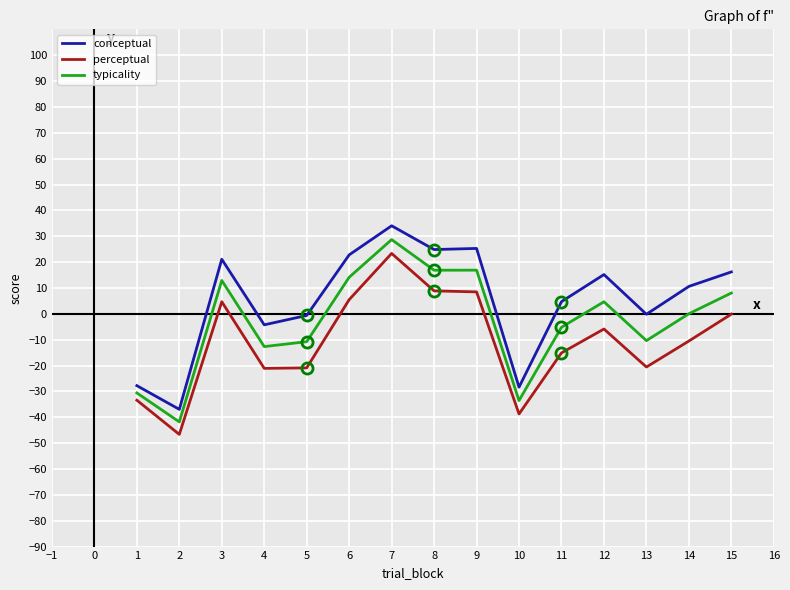

What is the total value across all series at 4?

-38.0